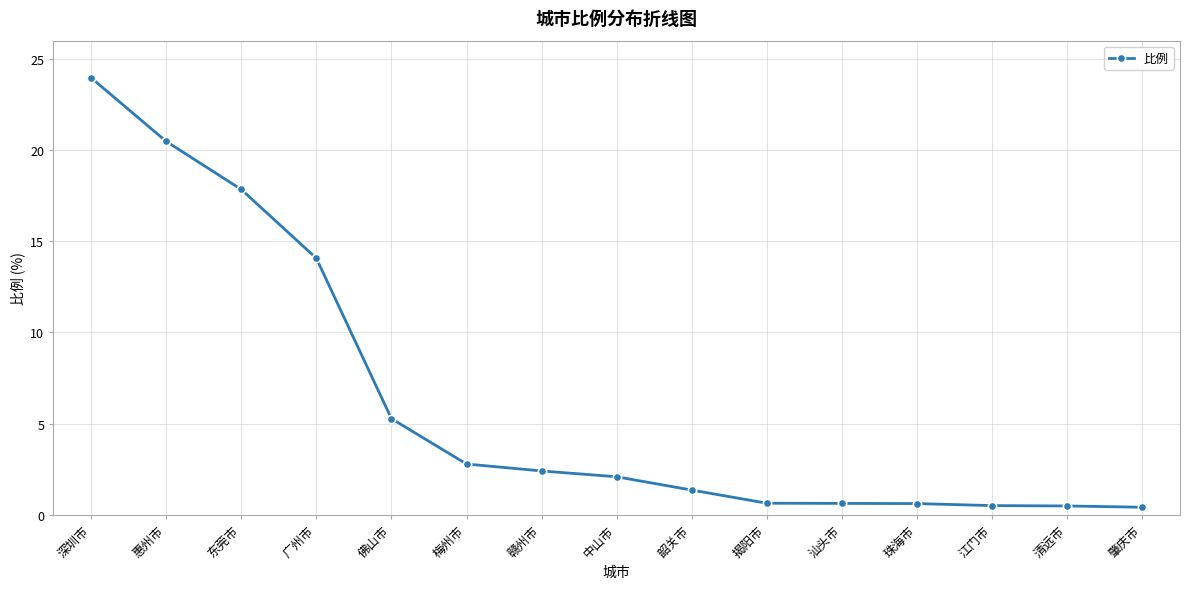

Which has a higher value, 江门市 or 赣州市?

赣州市